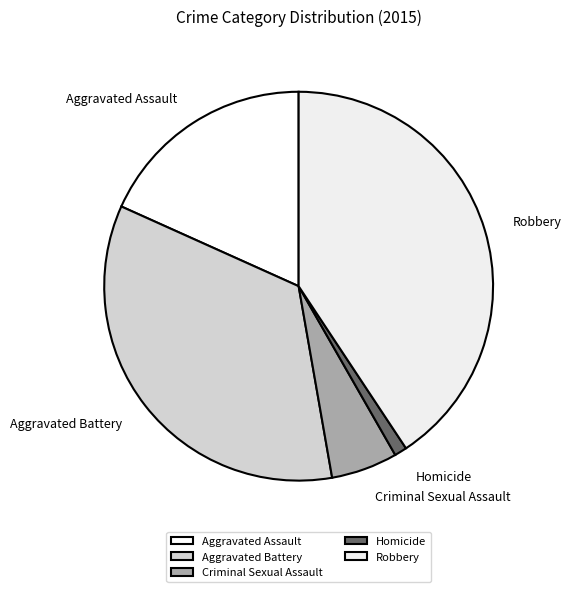

What is the largest slice in the pie chart?

Robbery